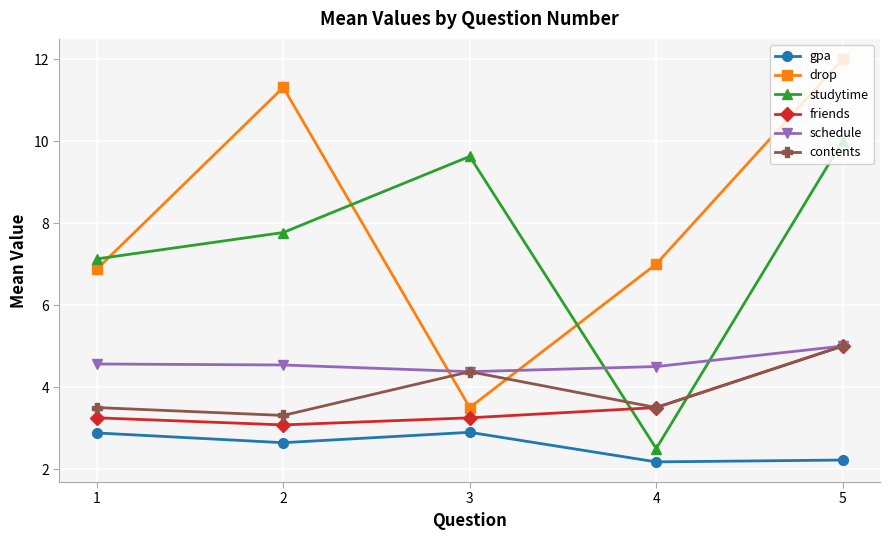

Is the value of drop at 2 greater than the value of schedule at 5?

Yes